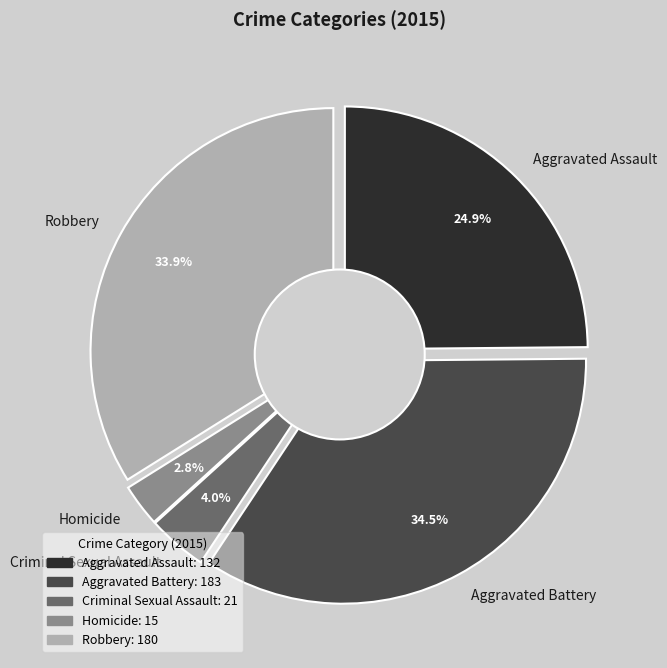

What percentage is the Homicide slice, to the nearest percent?

3%